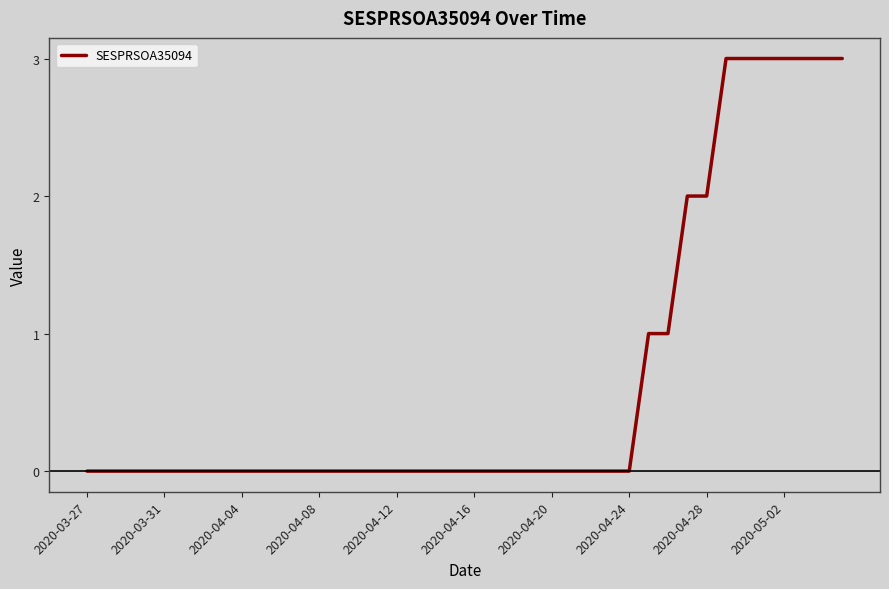

What is the maximum value shown in the chart?

3